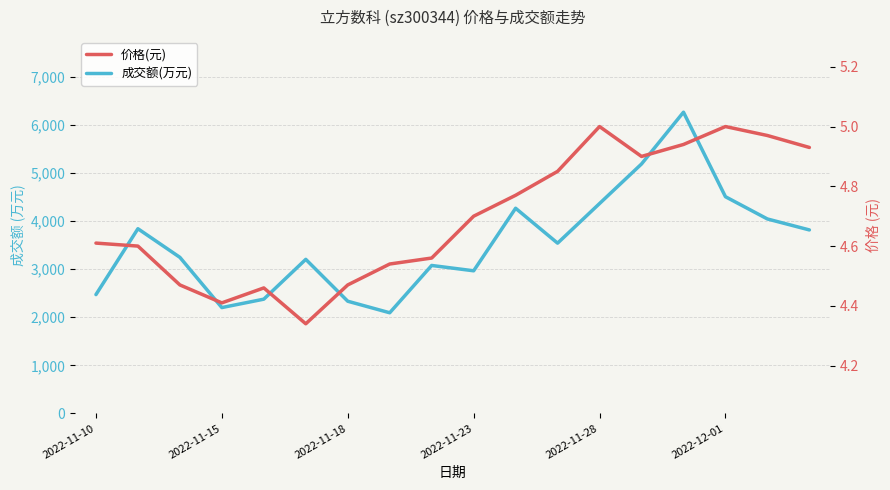

At how many categories does at least one series exceed 5430?

1